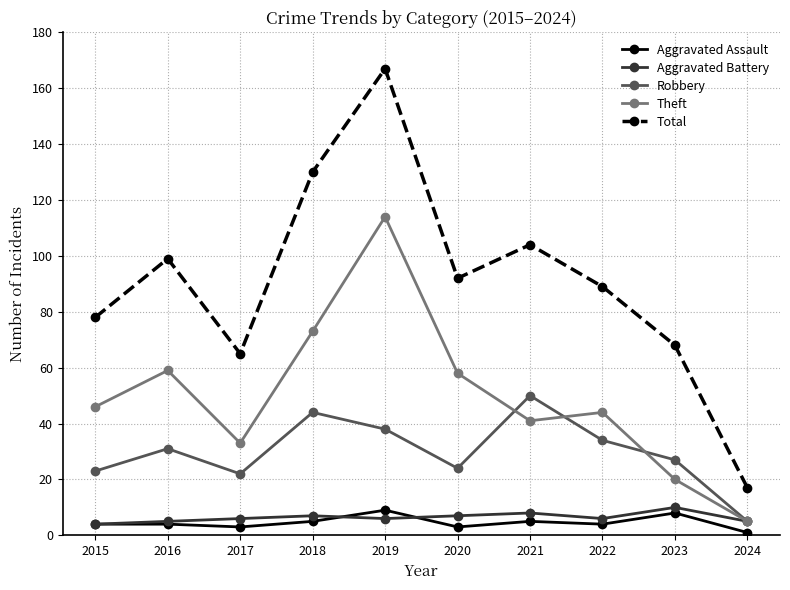

Count the Aggravated Assault values in the range 3 to 5.

7